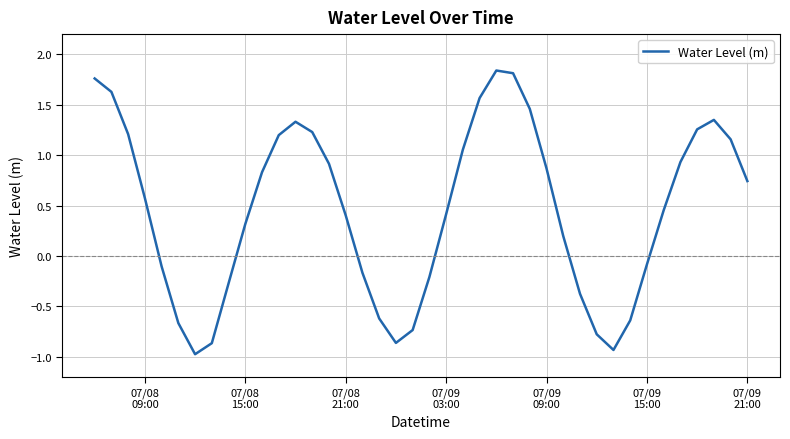

What is the smallest value displayed?

-1.0